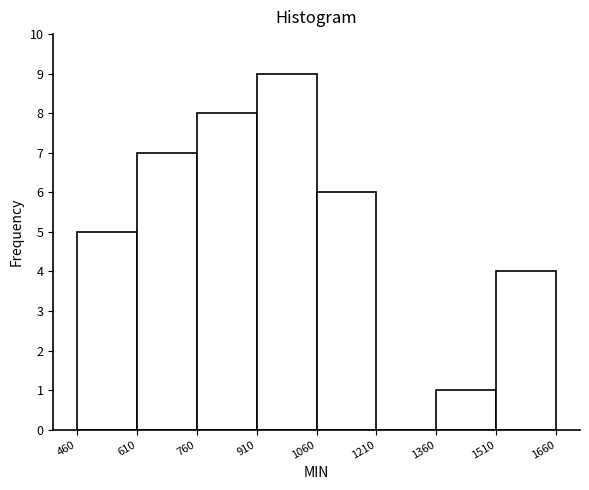

Which range on the x-axis has the tallest bar?

910 to 1060